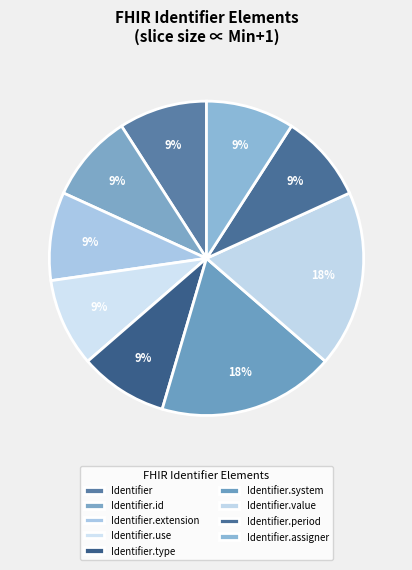

How many slices are in this pie chart?

9